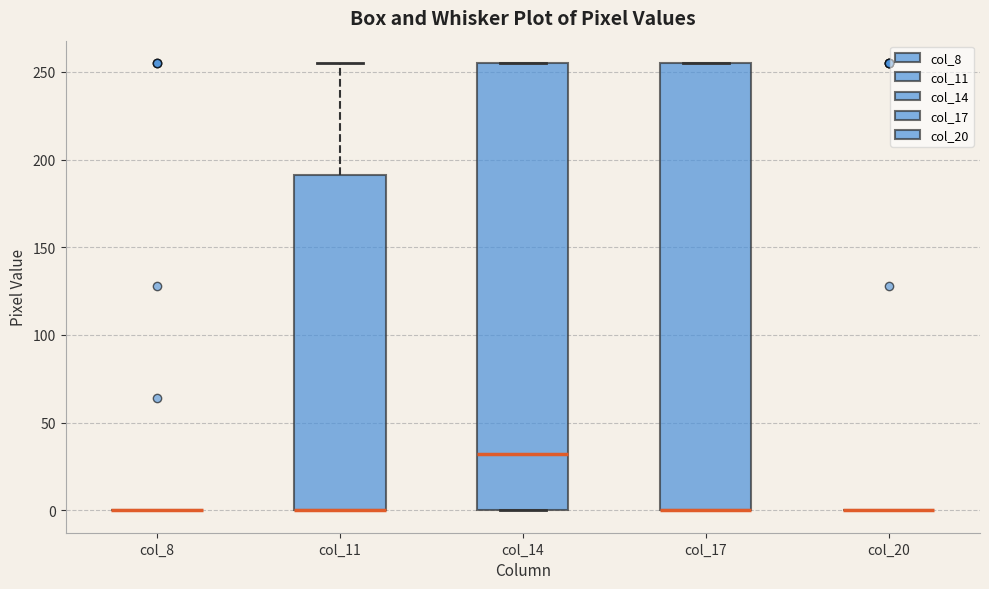

Where is the upper edge of the box for col_11 on the y-axis? The values are not printed on the chart, so give them approximately, as read against the axis.

190